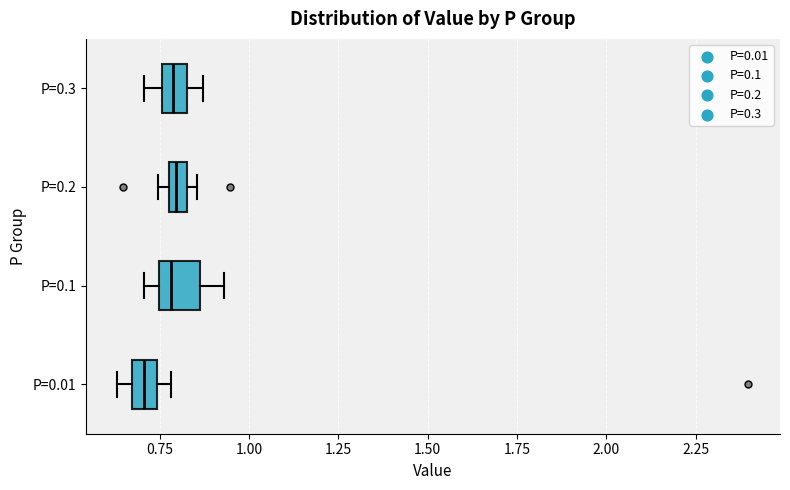

Which box has the furthest to the left median line?

P=0.01